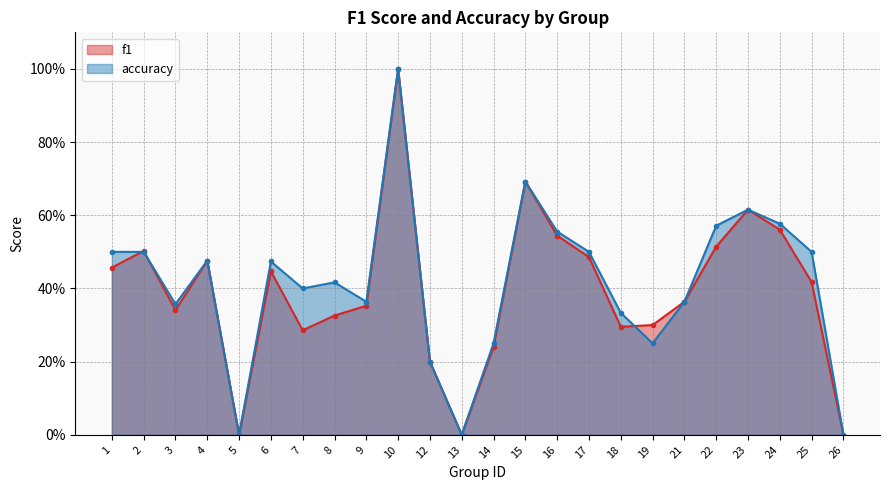

Reading left to right, what are all the values shown in this chart?

f1: 1=0.5	2=0.5	3=0.3	4=0.5	5=0.0	6=0.4	7=0.3	8=0.3	9=0.4	10=1.0	12=0.2	13=0.0	14=0.2	15=0.7	16=0.5	17=0.5	18=0.3	19=0.3	21=0.4	22=0.5	23=0.6	24=0.6	25=0.4	26=0.0
accuracy: 1=0.5	2=0.5	3=0.4	4=0.5	5=0.0	6=0.5	7=0.4	8=0.4	9=0.4	10=1.0	12=0.2	13=0.0	14=0.2	15=0.7	16=0.6	17=0.5	18=0.3	19=0.2	21=0.4	22=0.6	23=0.6	24=0.6	25=0.5	26=0.0